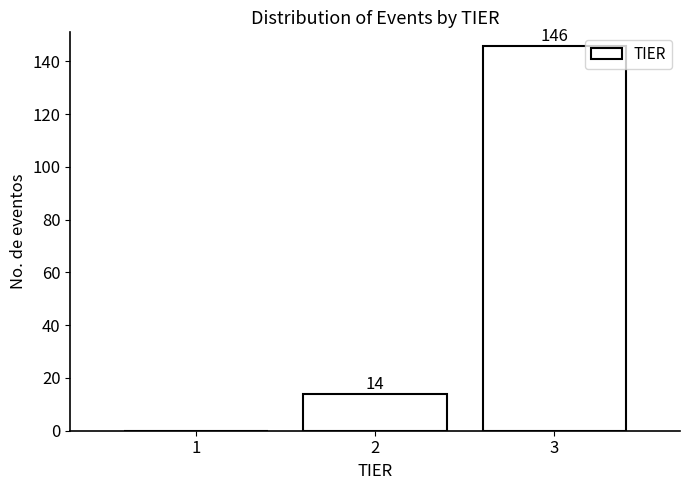

Reading left to right, what are all the values shown in this chart?

1=0	2=14	3=146